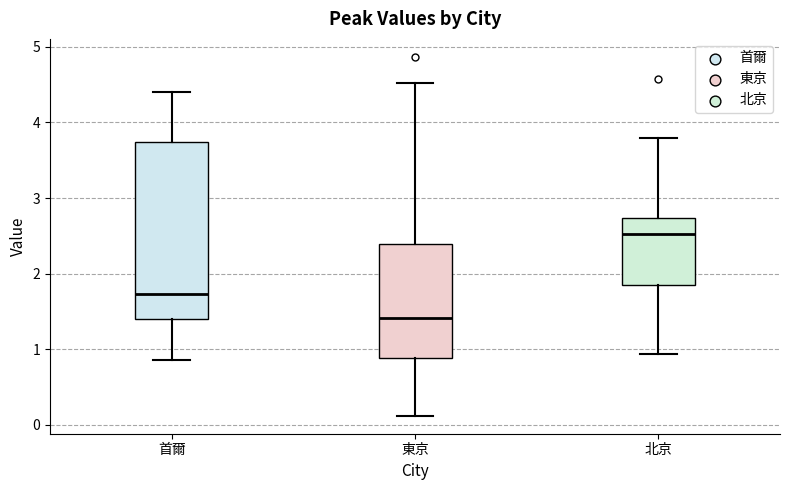

Where is the upper edge of the box for 北京 on the y-axis? The values are not printed on the chart, so give them approximately, as read against the axis.

2.7